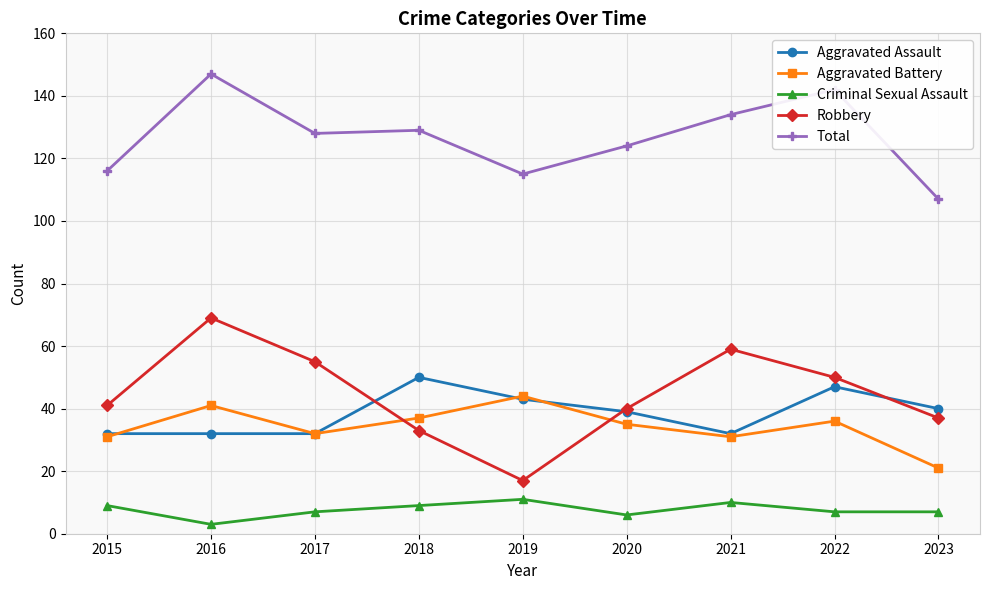

The Criminal Sexual Assault series shows 9 at 2015. True or false?

True